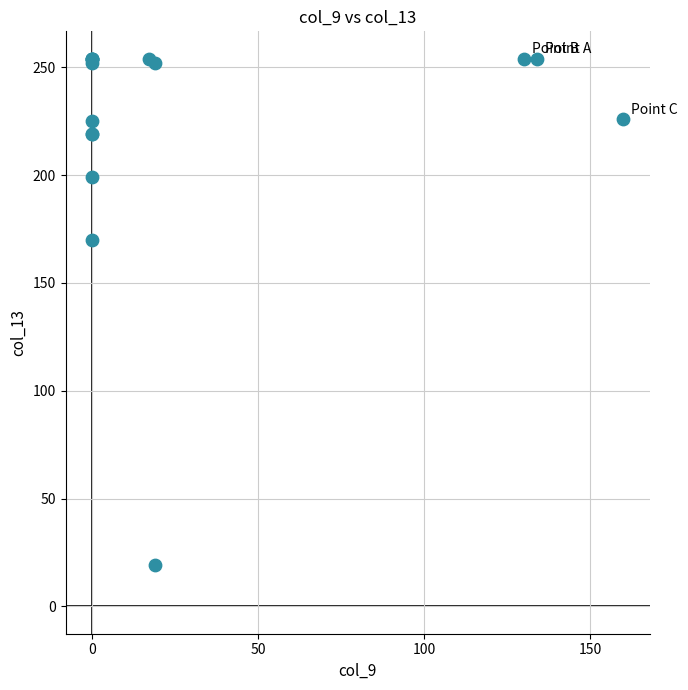

What Y value in the scatter plot is closest to 136?

170